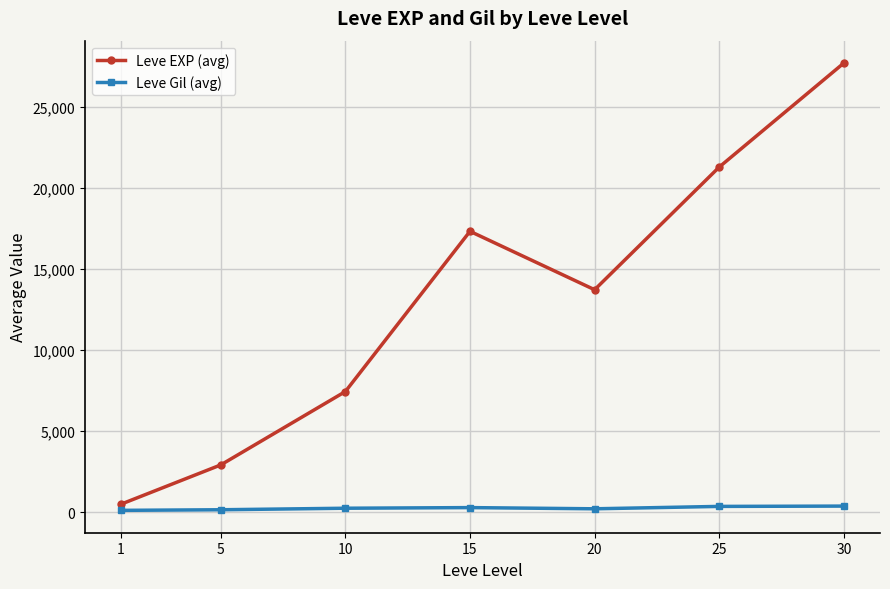

At how many categories does at least one series exceed 22055?

1